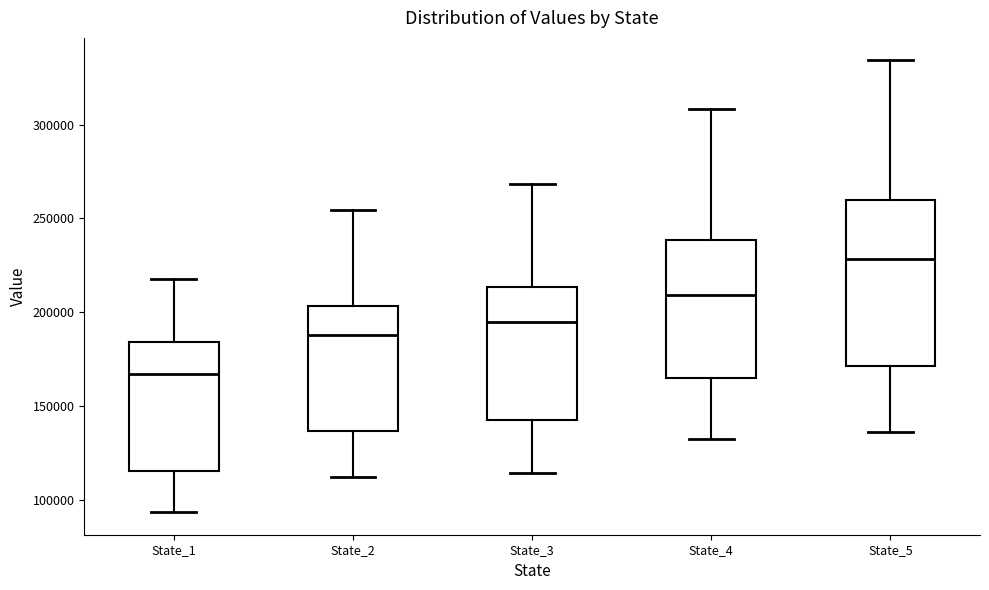

Comparing the boxes themselves (not the whiskers), which one is the tallest?

State_5